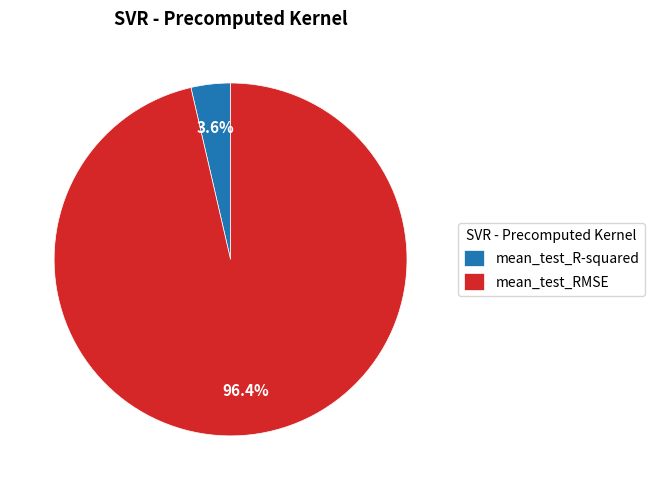

To the nearest percent, what is the difference between the mean_test_RMSE and mean_test_R-squared slice percentages?

93%